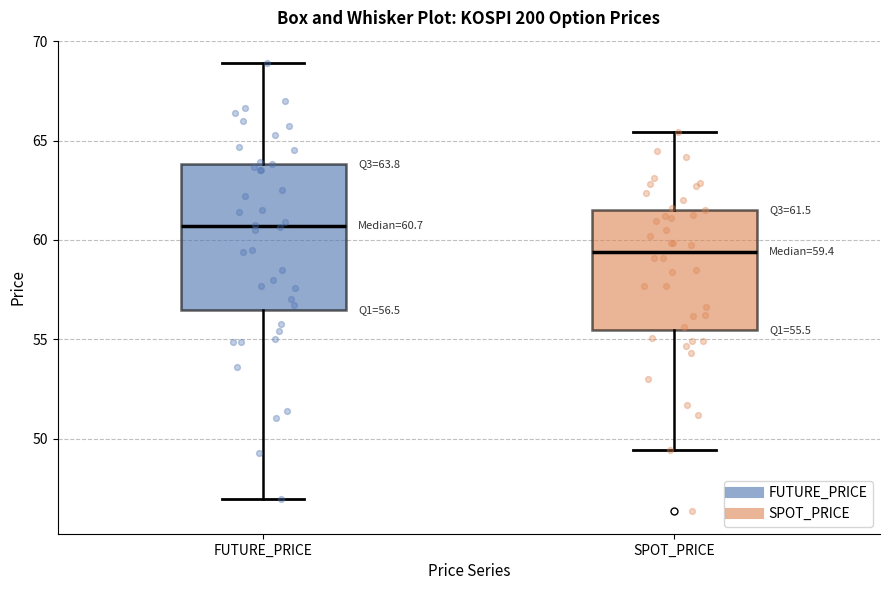

Comparing the boxes themselves (not the whiskers), which one is the tallest?

FUTURE_PRICE